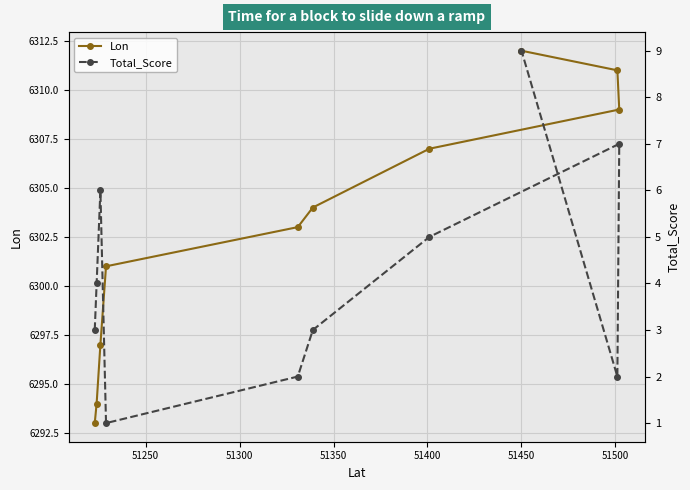

Rank the series by their maximum value, from lowest to highest.

Total_Score, Lon